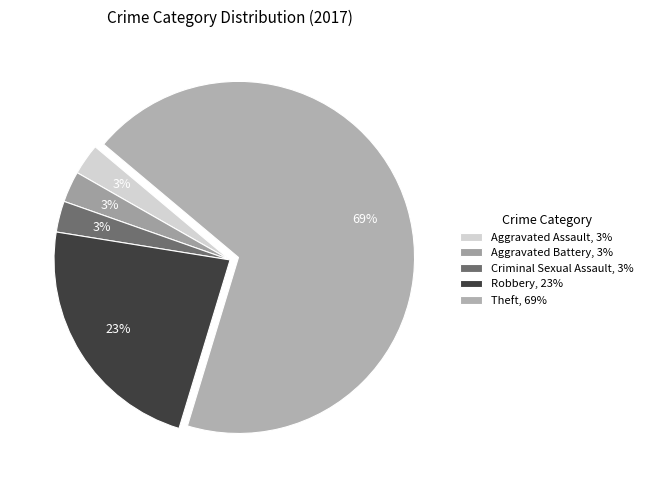

What is the majority slice?

Theft